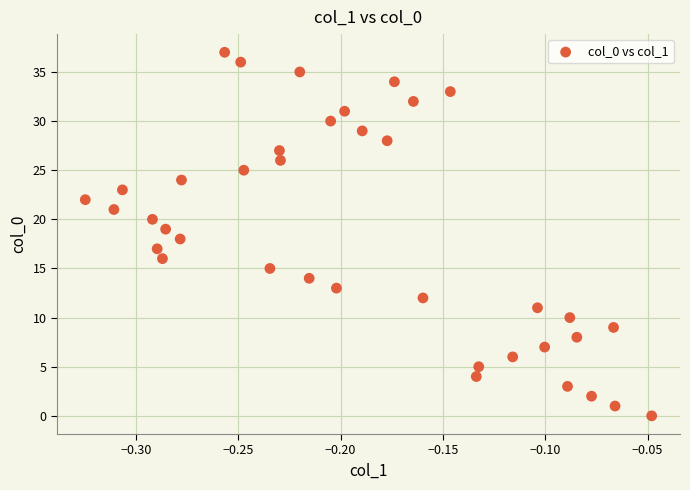

What is the range of Y values (max minus min)?

37